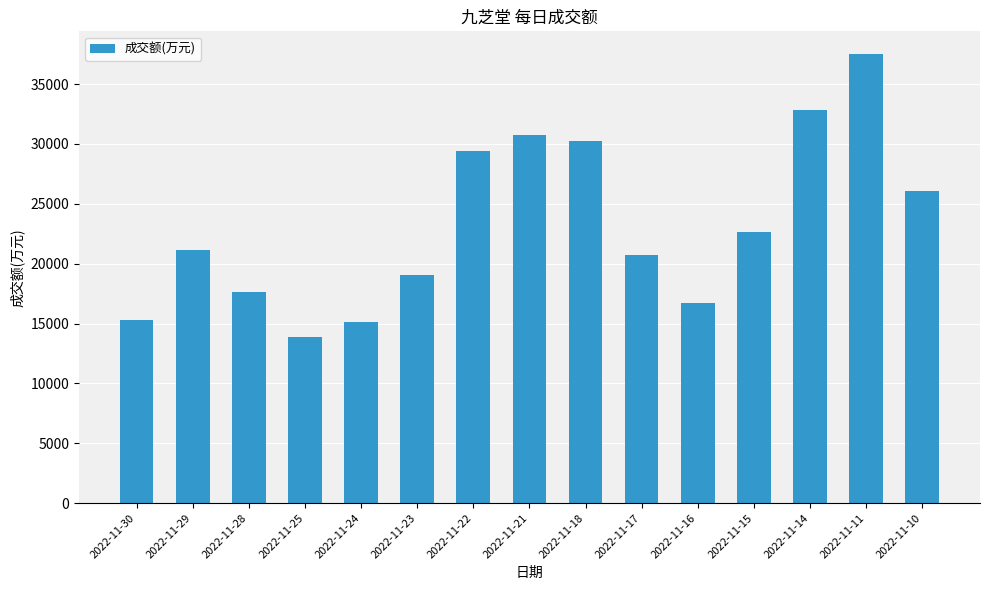

How many data points does each series have?

15